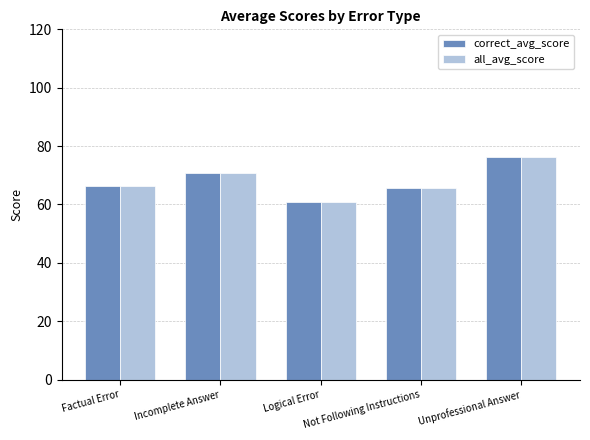

What is the minimum value shown in the chart?

60.7